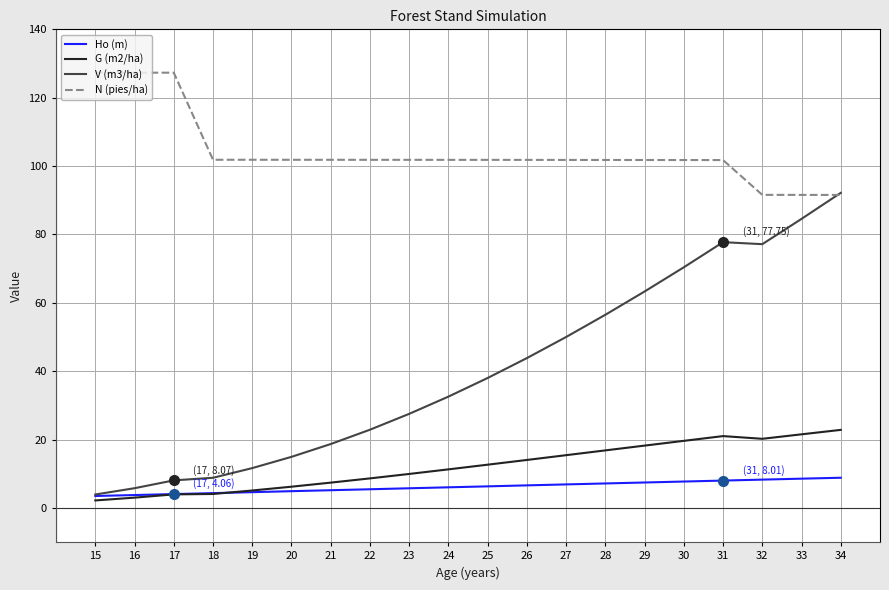

What is the total value across all series at 34?

215.4